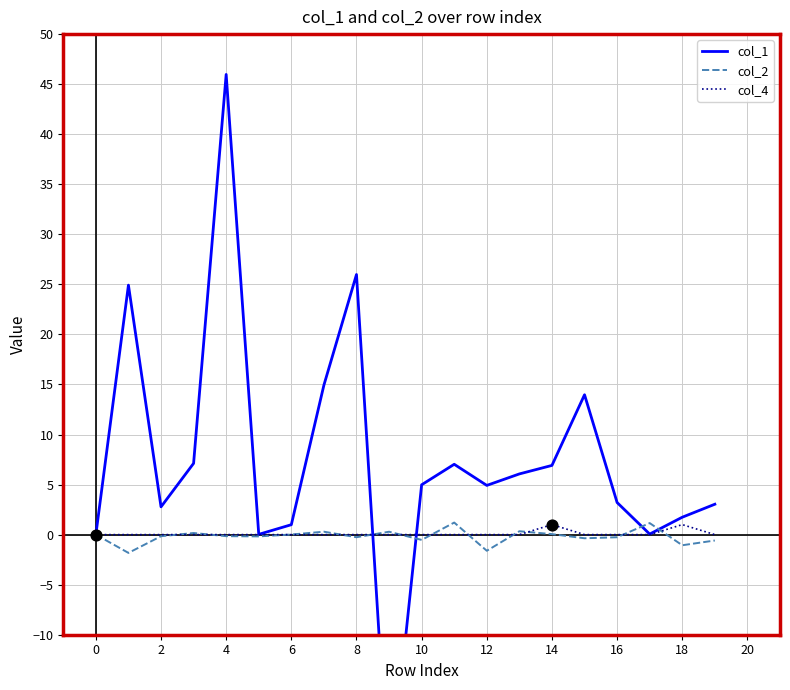

Which series reaches the maximum Y coordinate?

col_1